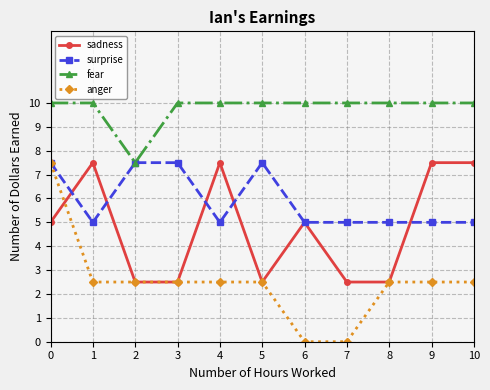

True or false: anger and fear intersect in this chart.

False